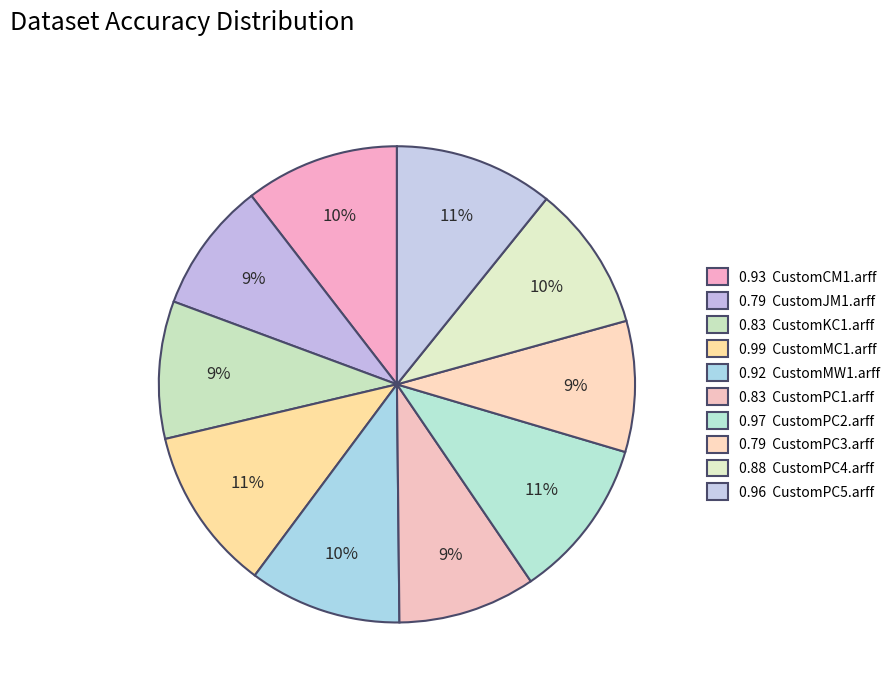

Is there a majority slice in this chart?

No